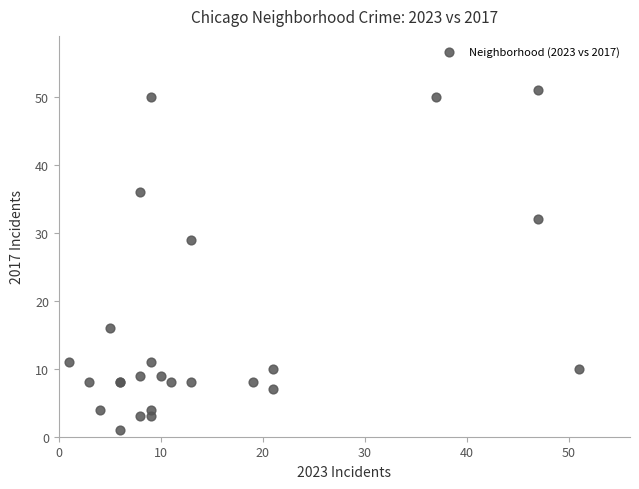

What Y value in the scatter plot is closest to 26?

29